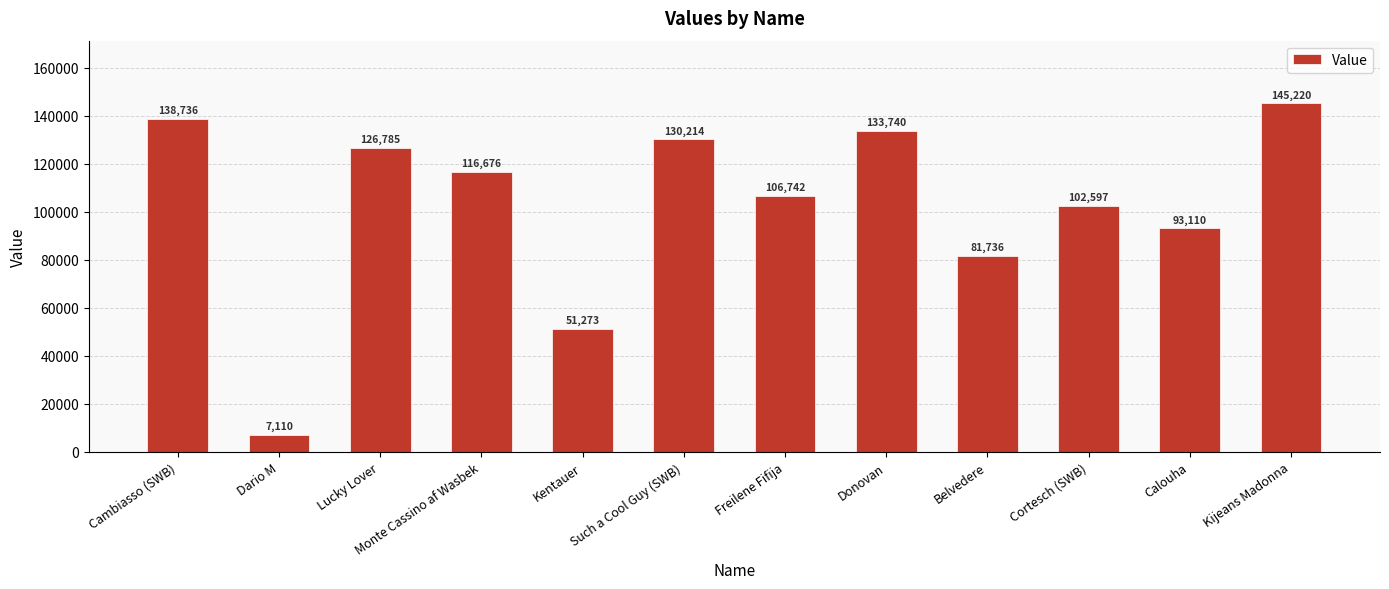

Reading right to left, list all the values displayed in this chart.

145220	93110	102597	81736	133740	106742	130214	51273	116676	126785	7110	138736